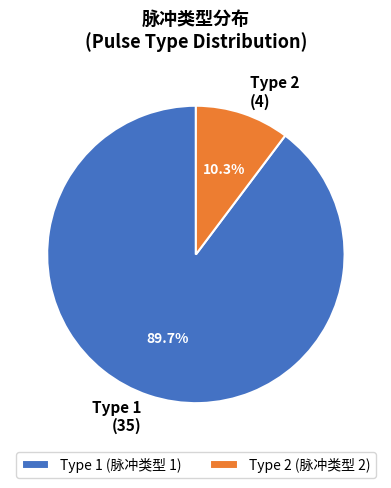

Which has a higher value, Type 2 (4) or Type 1 (35)?

Type 1 (35)